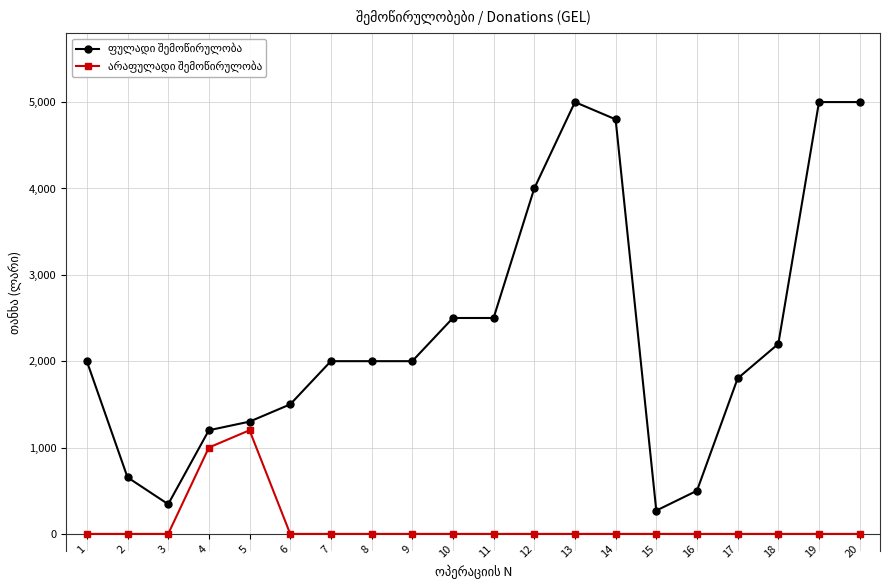

What is the difference between the highest and lowest values at 14?

4800.0